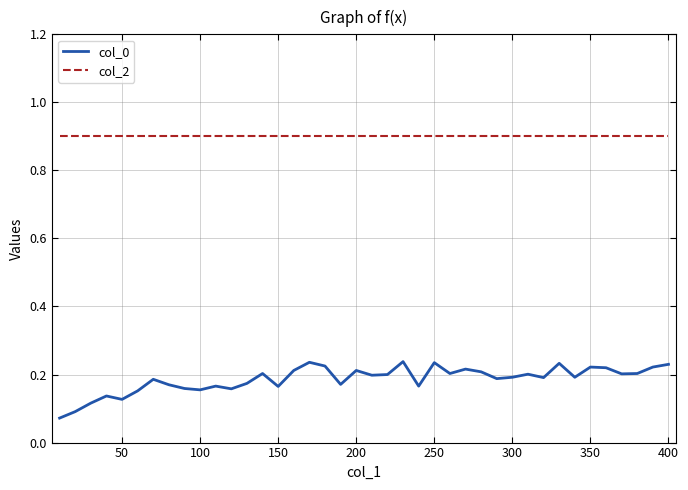

Which series has the largest range (max minus min)?

col_0